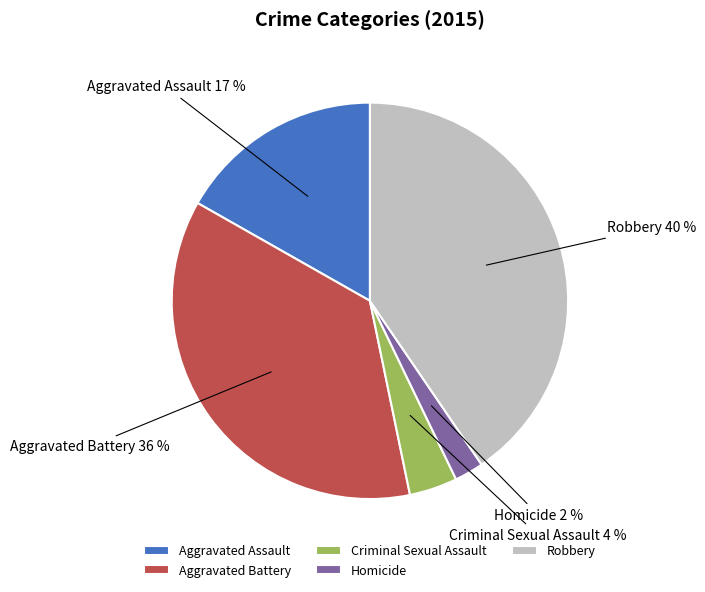

To the nearest percent, what portion does Aggravated Assault represent?

17%